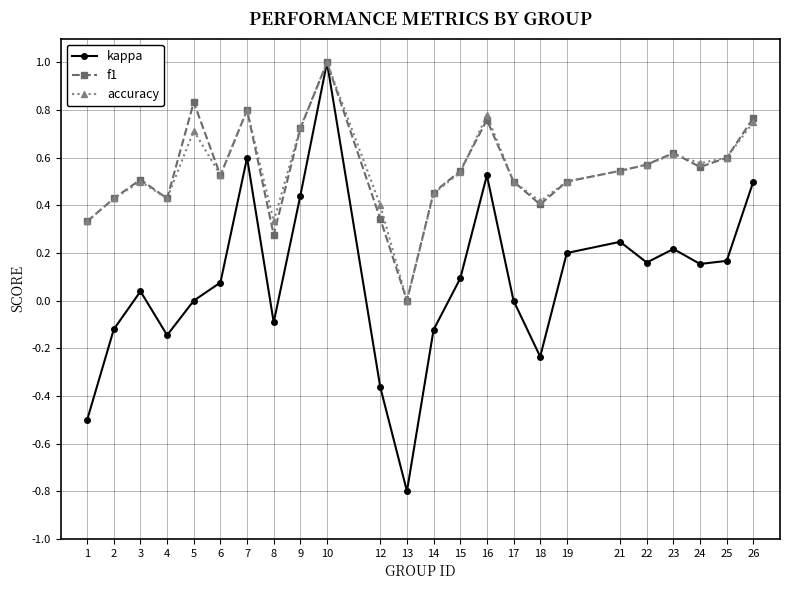

What is the greatest value displayed?

1.0